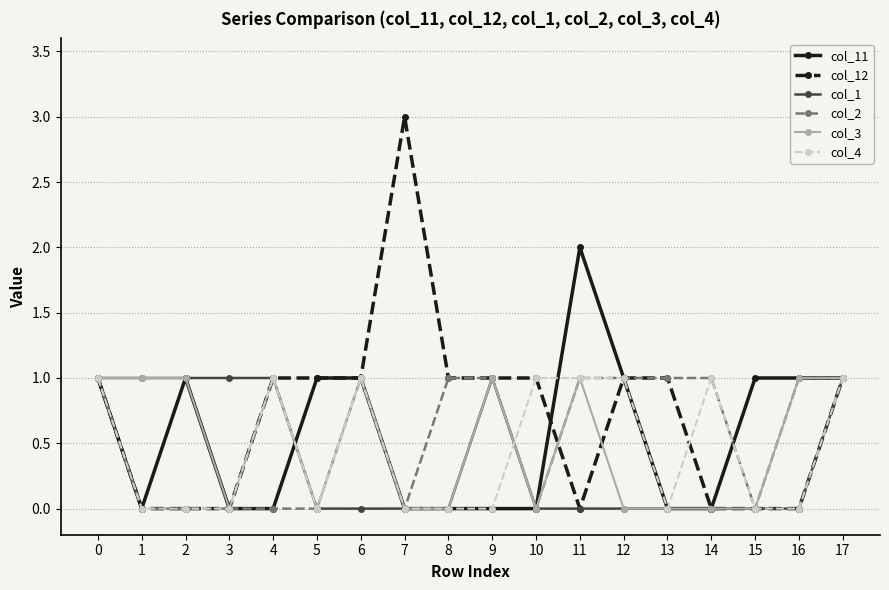

How many lines are shown in the chart?

6